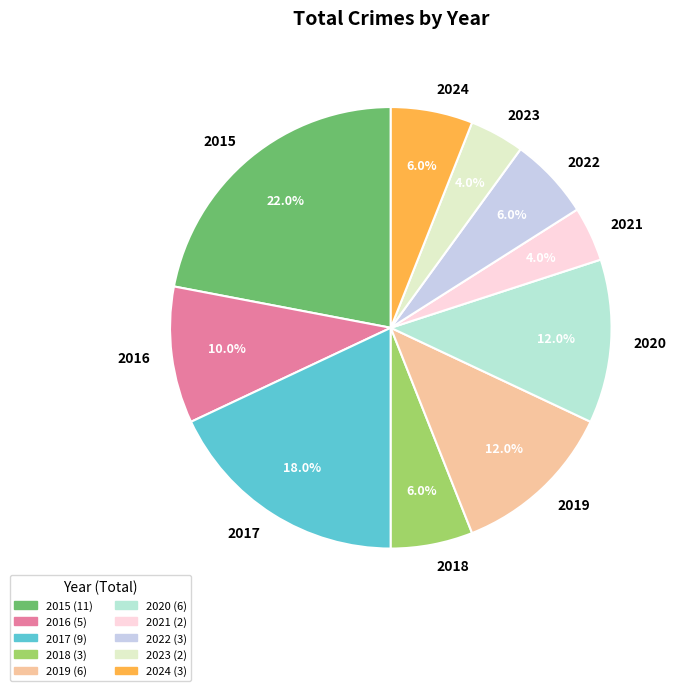

To the nearest percent, what portion does 2016 represent?

10%